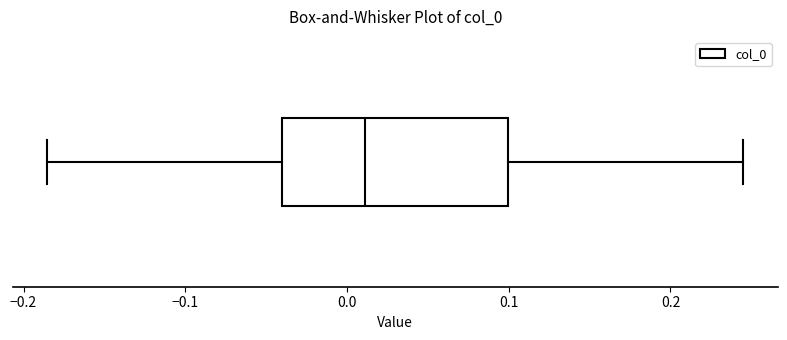

Transcribe this box plot: give where the median line is, the range the box spans, and where the two whiskers end, as read against the x-axis. The values are not printed on the chart, so give them approximately, as read against the axis.

median 0.01, box -0.04 to 0.10, whiskers -0.19 to 0.24